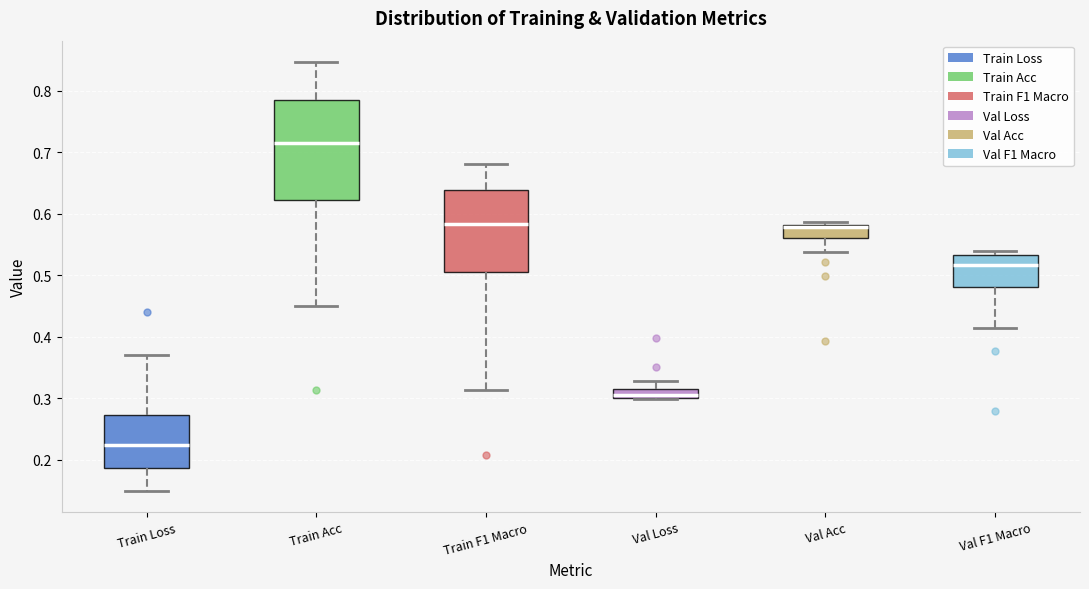

Where does the median line of the box for Train F1 Macro sit on the y-axis? The values are not printed on the chart, so give them approximately, as read against the axis.

0.58